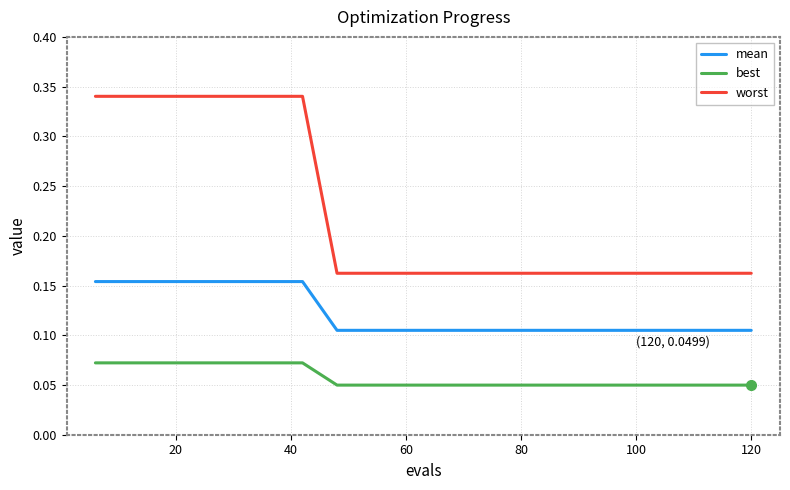

List the series in order of their peak value, lowest first.

best, mean, worst